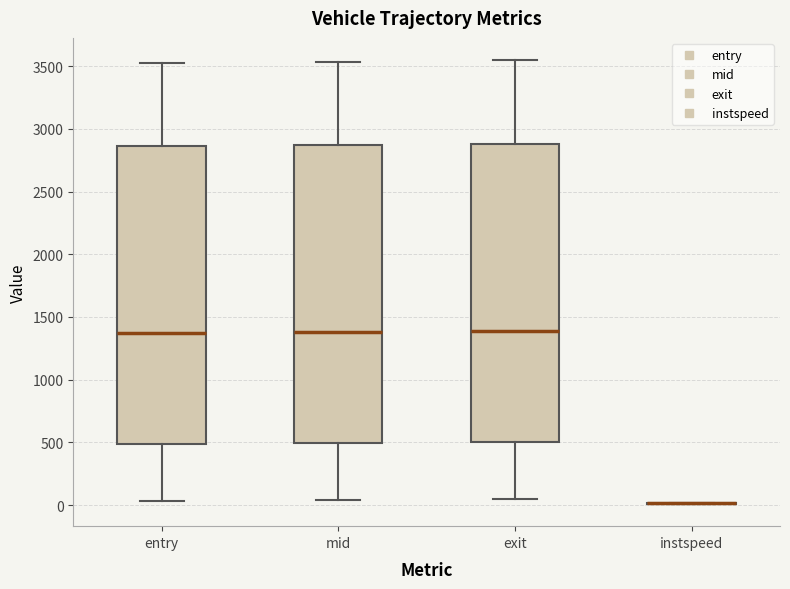

Reading left to right, read every box against the y-axis: the position of its median line, the range the box covers, and the ends of its whiskers. The values are not printed on the chart, so give them approximately, as read against the axis.

entry: median 1400, box 500 to 2850, whiskers 50 to 3550
mid: median 1400, box 500 to 2850, whiskers 50 to 3550
exit: median 1400, box 500 to 2900, whiskers 50 to 3550
instspeed: box collapsed to a line at 0, whiskers 0 to 0